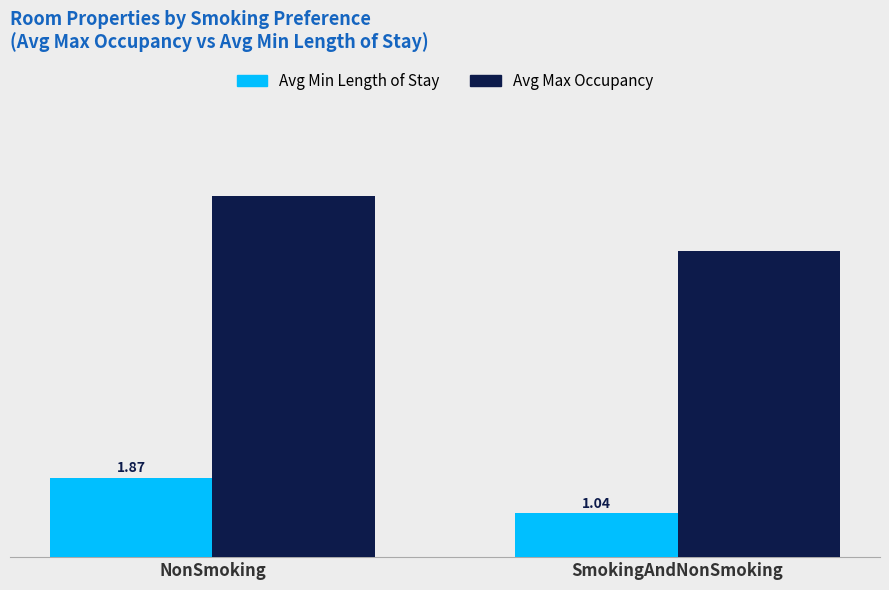

List the series in order of their overall mean, highest first.

Avg Max Occupancy, Avg Min Length of Stay